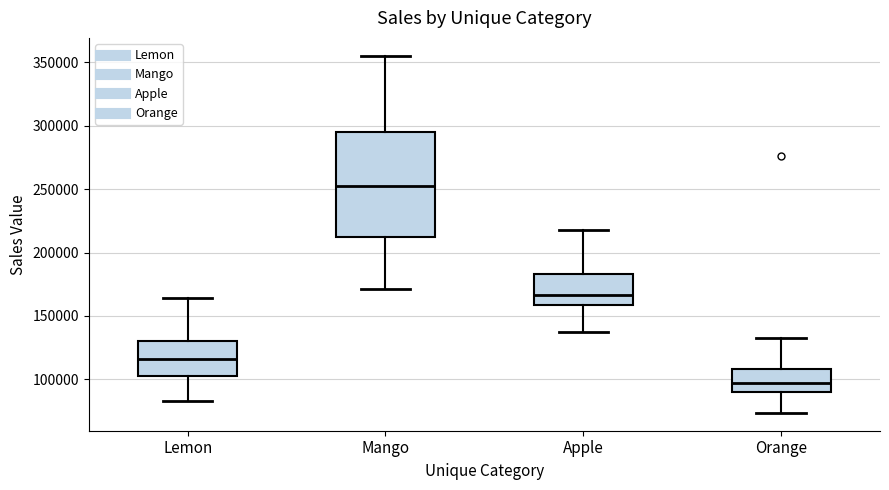

Which box's median line is the lowest?

Orange